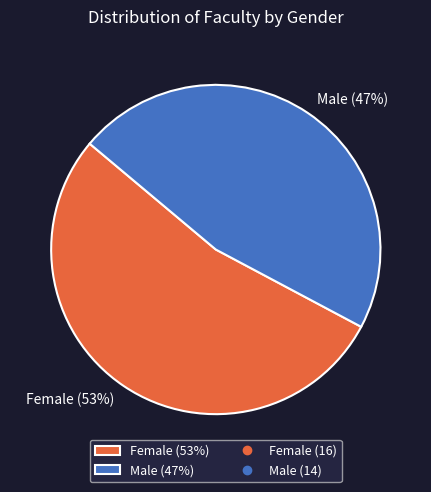

Which category has the biggest portion of the pie?

Female